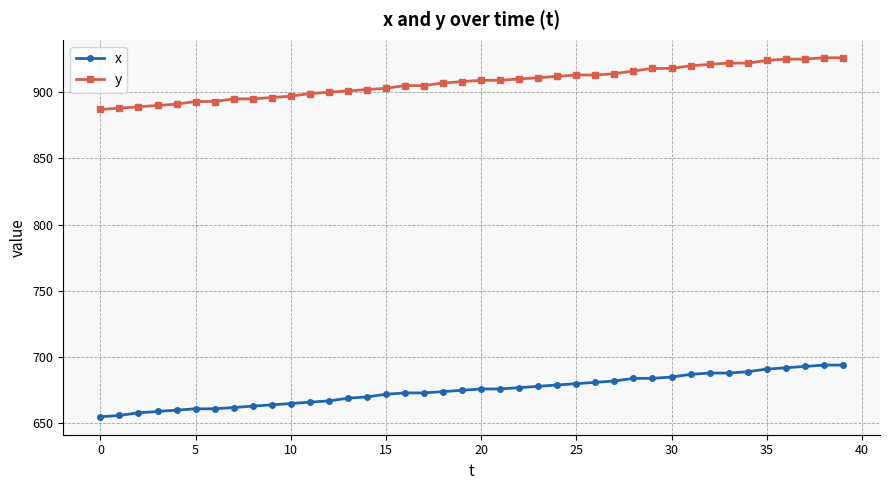

What is the difference between the second highest and second lowest values in the x series?

38